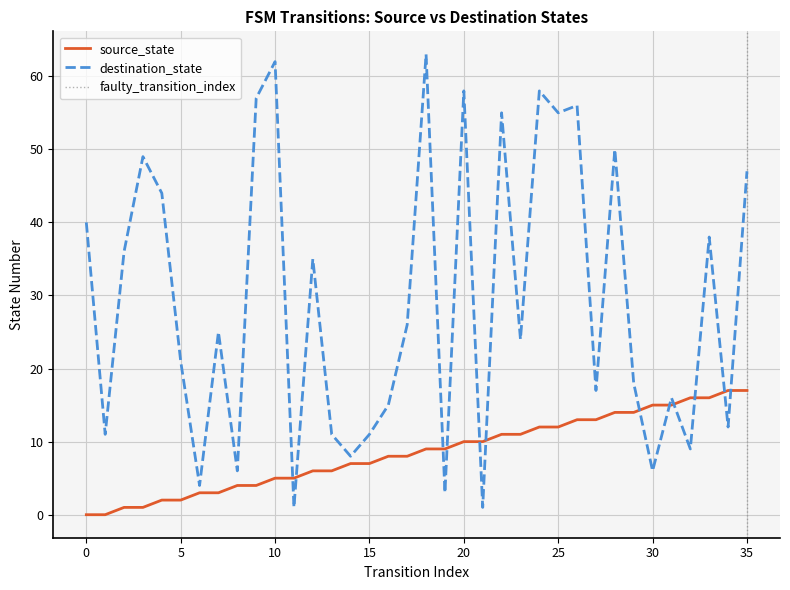

What is the minimum value for destination_state?

1